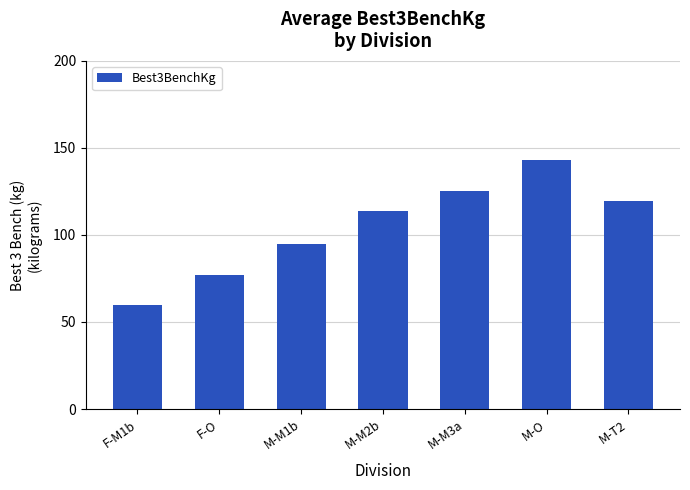

The value at M-M2b is 57.7. True or false?

False